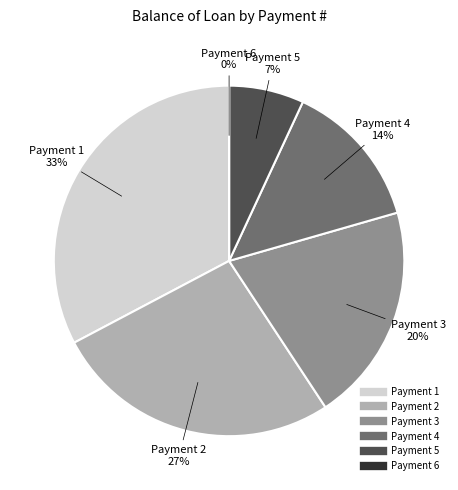

To the nearest percent, what is the difference between the largest and smallest slice percentages?

33%